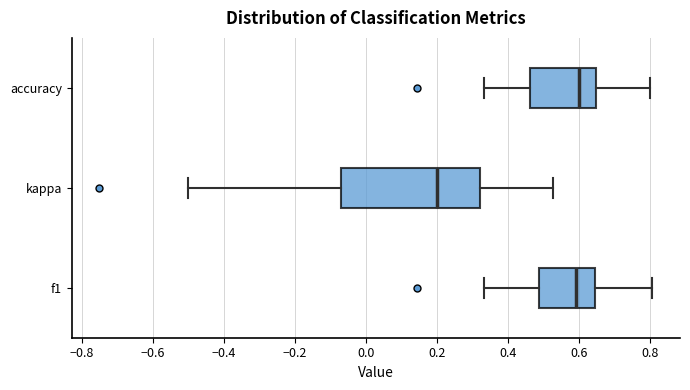

Where is the right edge of the box for accuracy on the x-axis? The values are not printed on the chart, so give them approximately, as read against the axis.

0.64